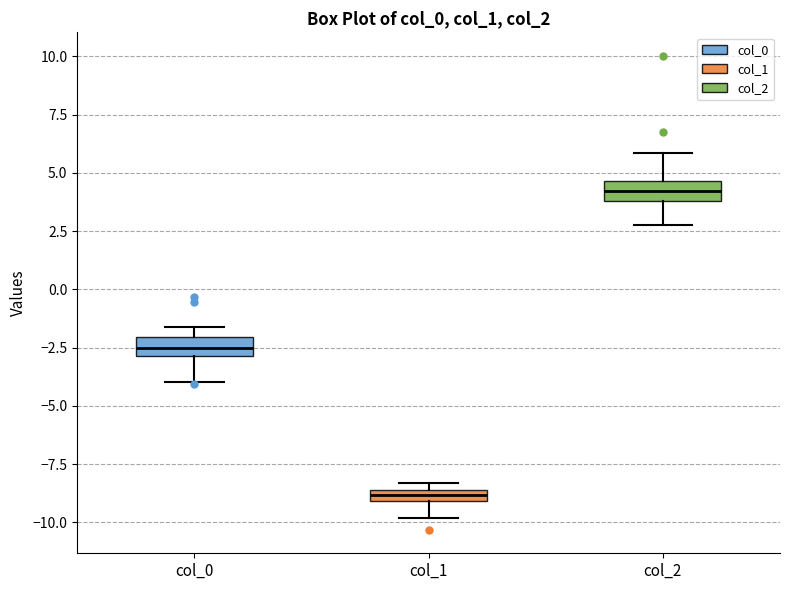

Where does the median line of the box for col_0 sit on the y-axis? The values are not printed on the chart, so give them approximately, as read against the axis.

-2.5